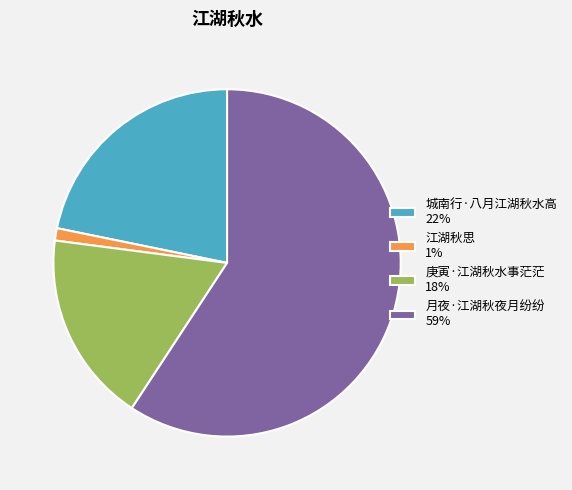

Which has a higher value, 城南行·八月江湖秋水高 or 月夜·江湖秋夜月纷纷?

月夜·江湖秋夜月纷纷